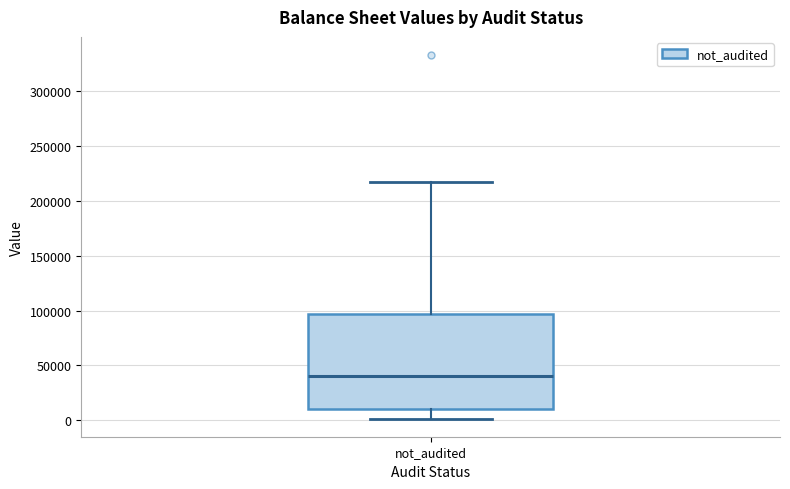

Read this box plot against the y-axis: the position of the median line, the range covered by the box, and the ends of both whiskers. The values are not printed on the chart, so give them approximately, as read against the axis.

median 40000, box 10000 to 95000, whiskers 0 to 220000